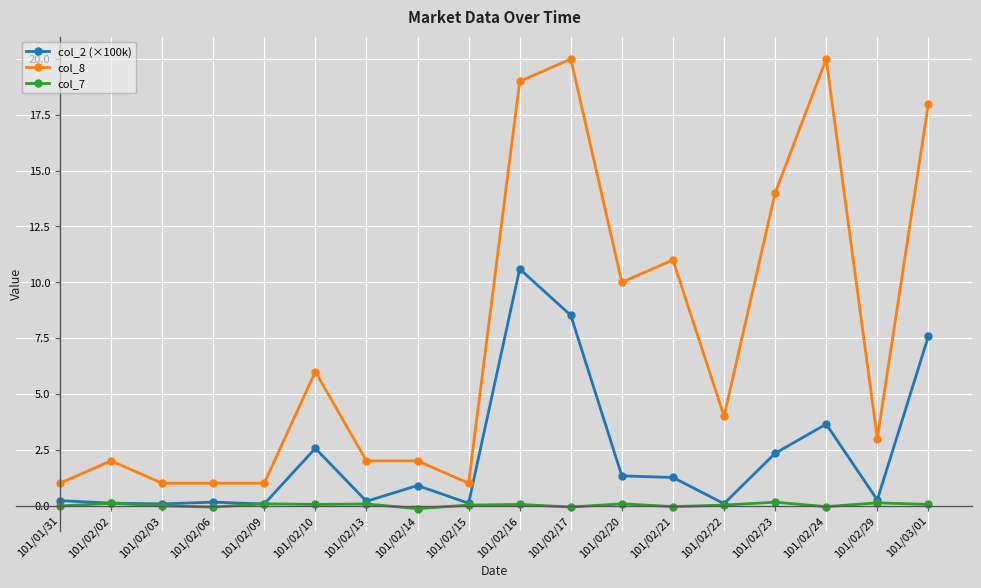

How many series are shown in this chart?

3